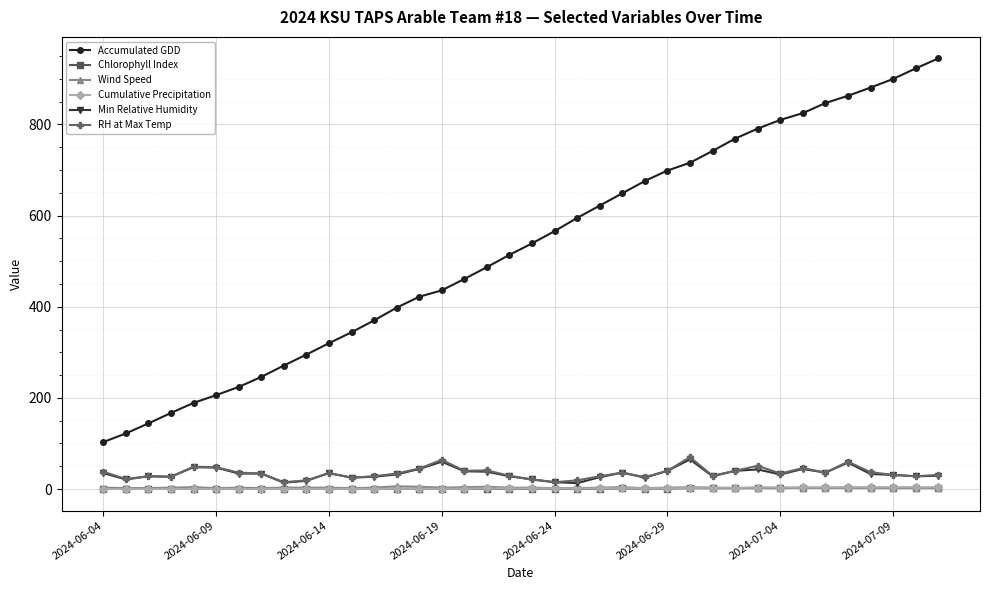

What is the value of the Min Relative Humidity point at the 8th from the left?

34.0